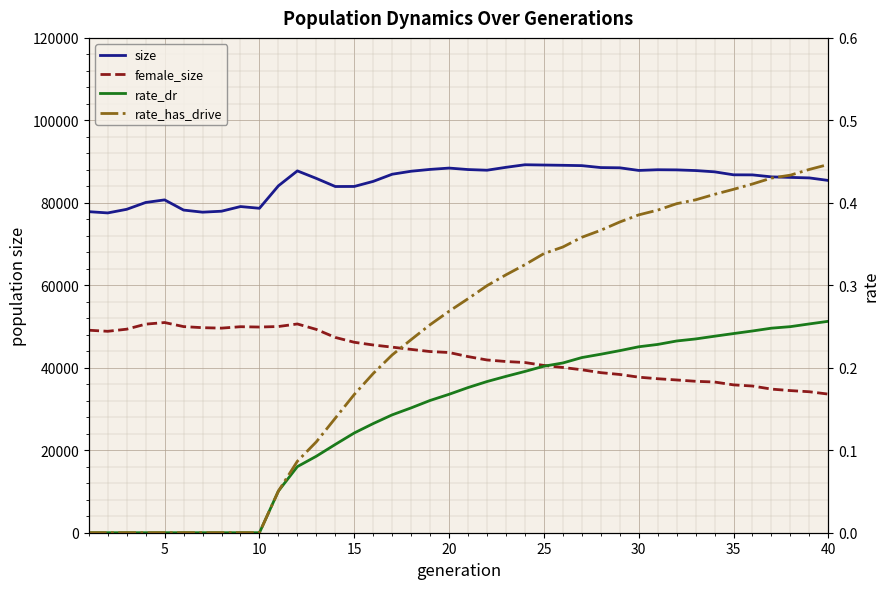

What is the sum of all rate_has_drive values?

9.3